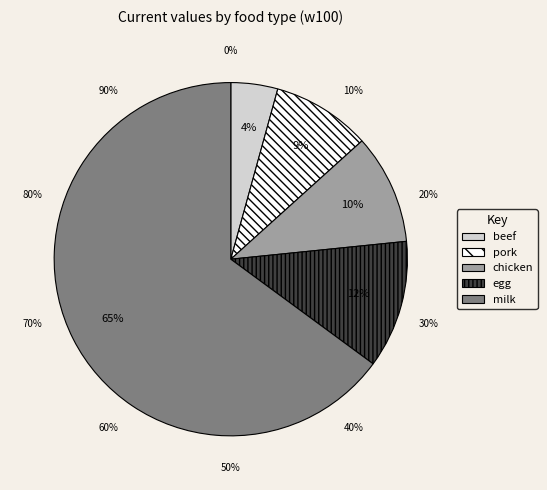

Does any single category account for the majority?

Yes